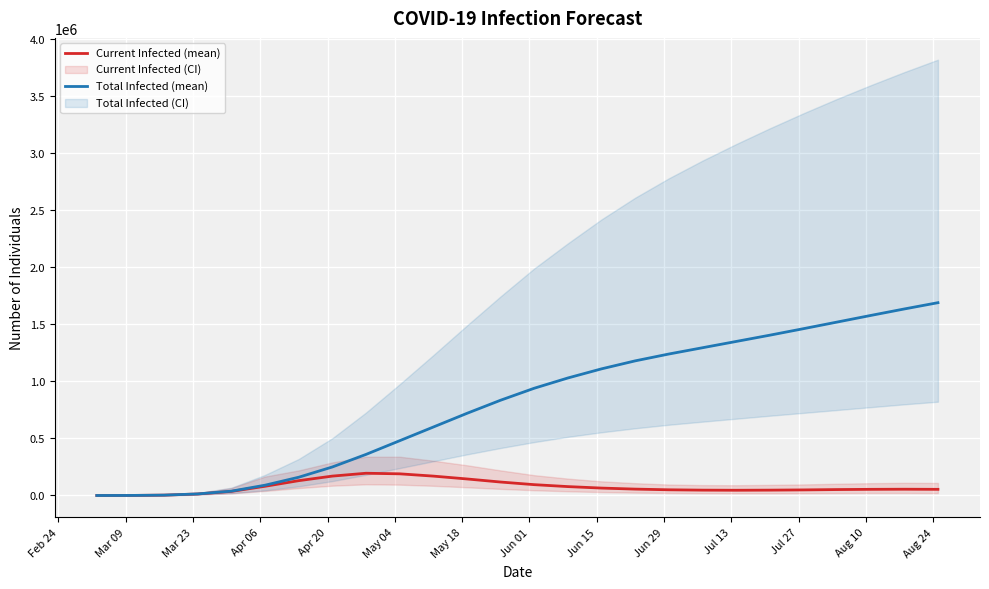

True or false: Total Infected (mean) has more than 1 points higher than both neighbors.

False